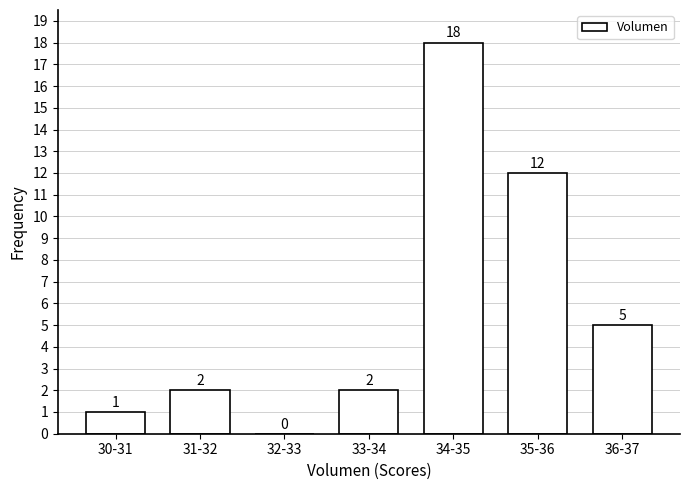

Reading left to right, list all the values displayed in this chart.

30-31=1	31-32=2	32-33=0	33-34=2	34-35=18	35-36=12	36-37=5